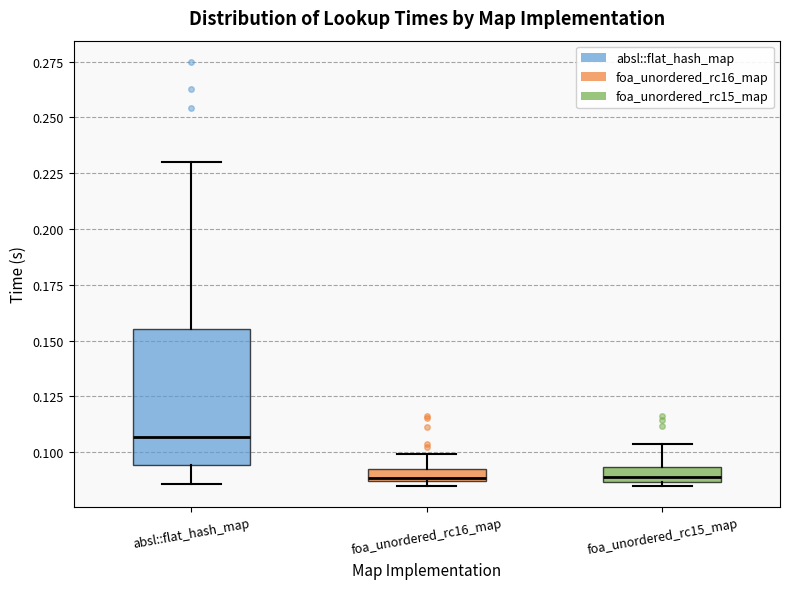

Comparing the boxes themselves (not the whiskers), which one is the tallest?

absl::flat_hash_map